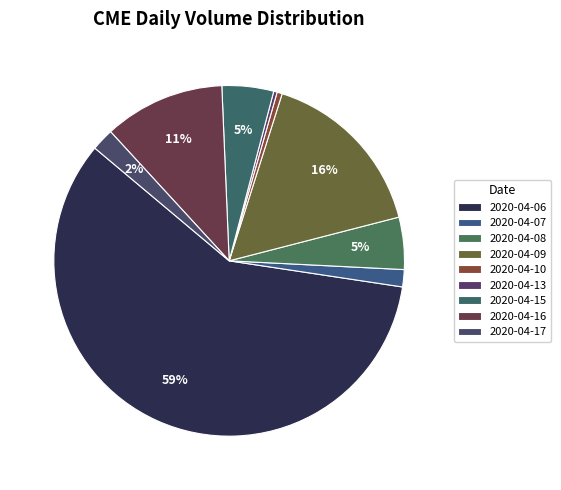

How many slices are in this pie chart?

9